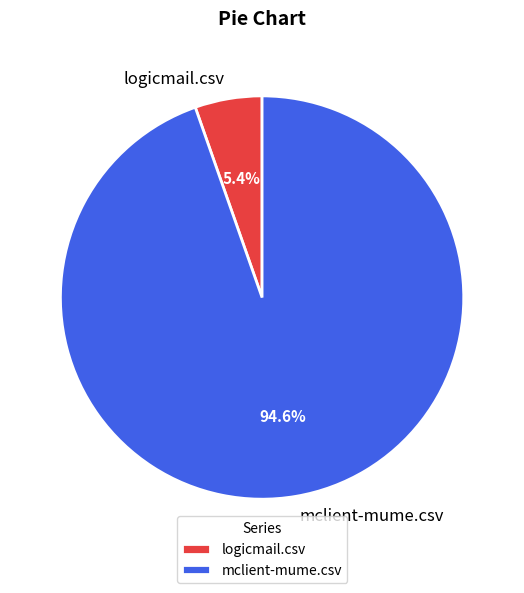

To the nearest percent, what is the difference between the largest and smallest slice percentages?

89%